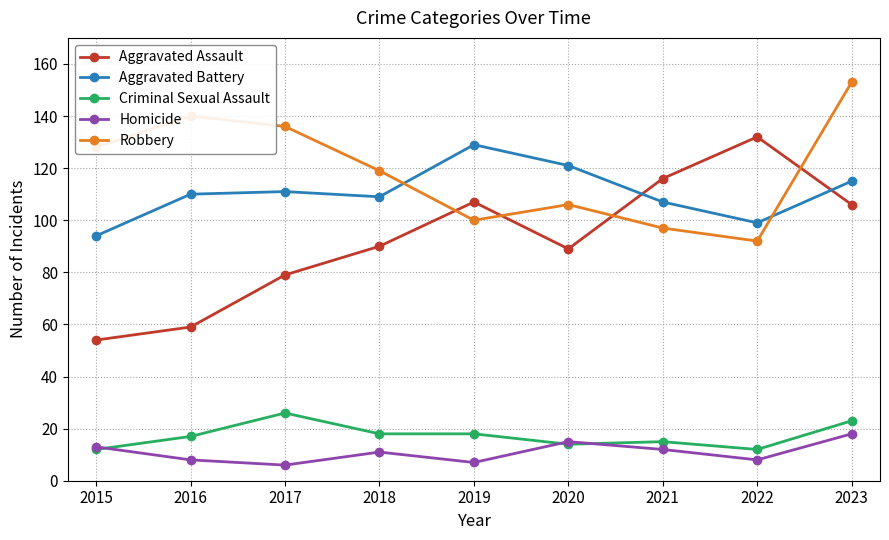

True or false: Aggravated Assault and Homicide cross at least once.

False